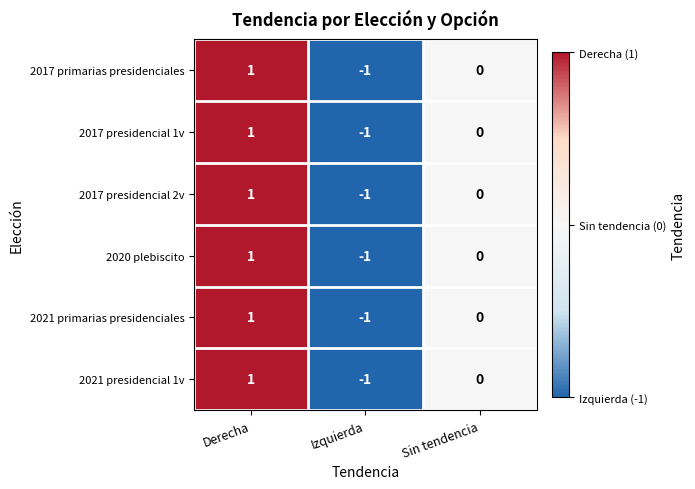

The value of 2017 presidencial 1v at Izquierda is -1. True or false?

True